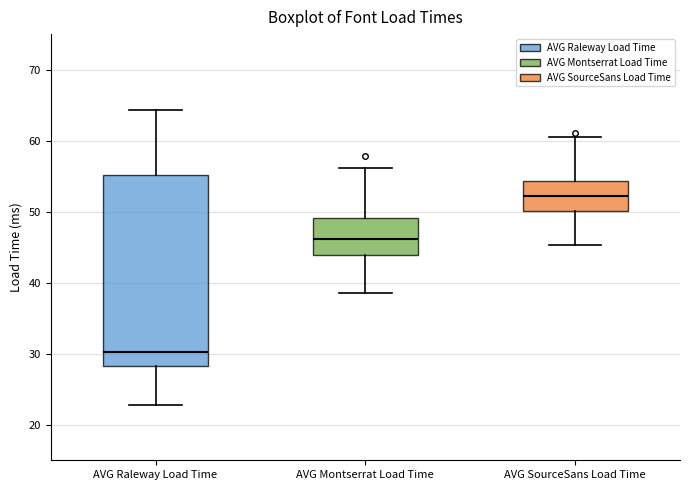

Reading left to right, read every box against the y-axis: the position of its median line, the range the box covers, and the ends of its whiskers. The values are not printed on the chart, so give them approximately, as read against the axis.

AVG Raleway Load Time: median 30, box 28 to 55, whiskers 23 to 64
AVG Montserrat Load Time: median 46, box 44 to 49, whiskers 39 to 56
AVG SourceSans Load Time: median 52, box 50 to 54, whiskers 45 to 60